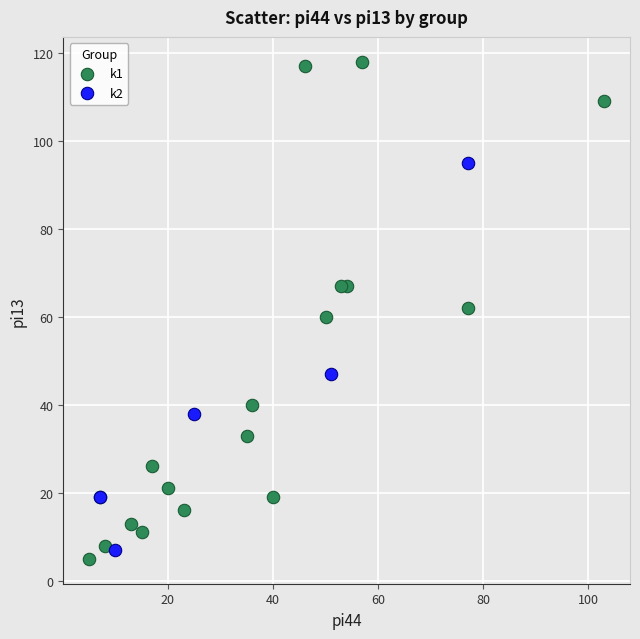

Which series contains the highest Y value?

k1